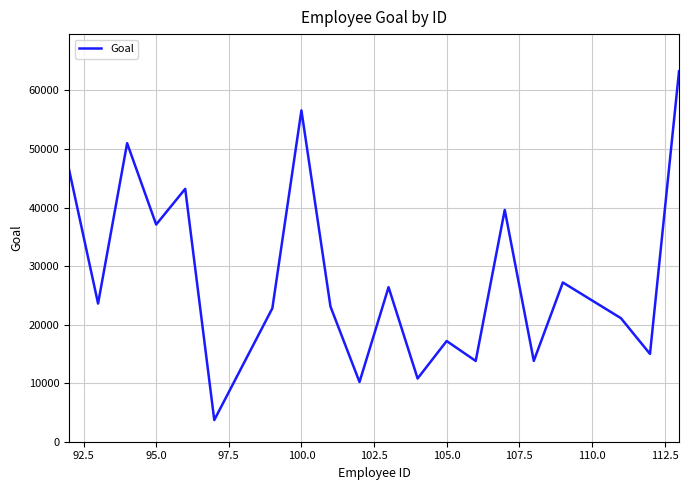

How many values are below 23600?

10